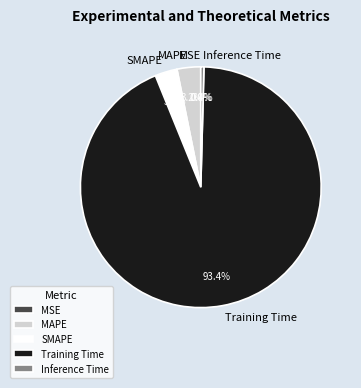

Do Inference Time and Training Time together represent more than half of the pie?

Yes